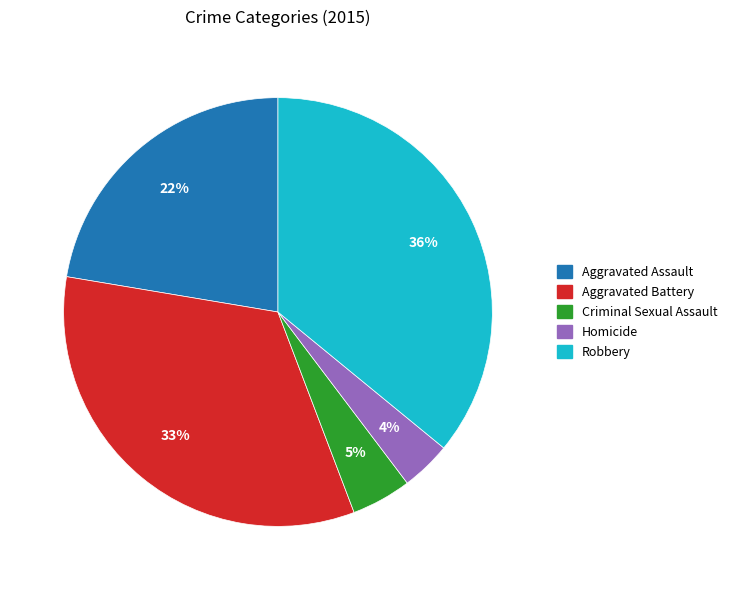

Count the number of slices in the pie.

5